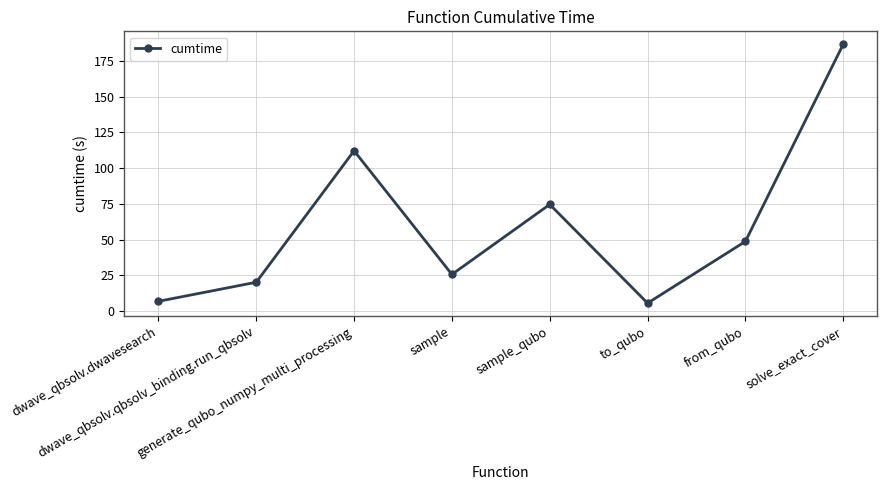

True or false: the data has more than 2 interior local peaks.

False